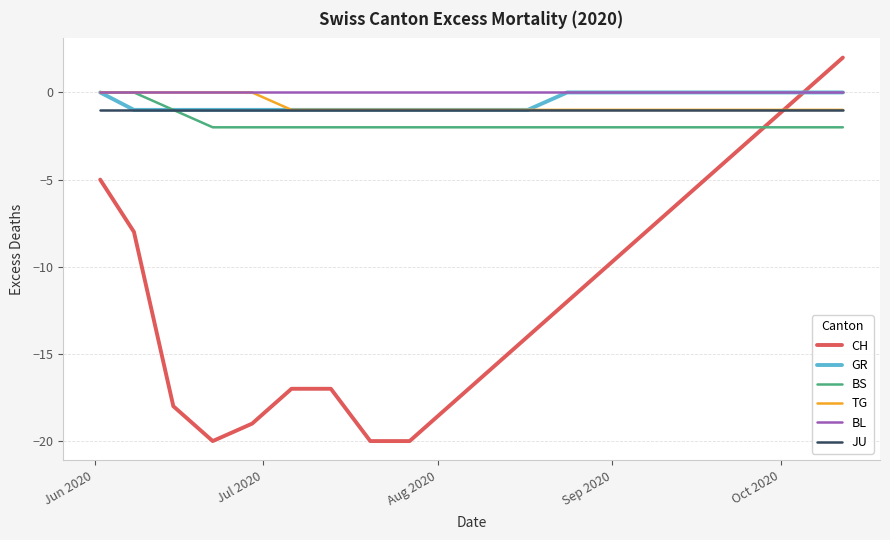

What is the difference between the second highest and second lowest values in the GR series?

1